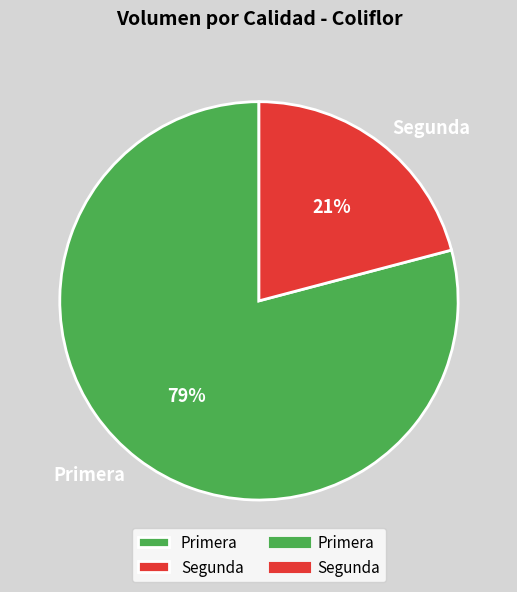

To the nearest percent, what portion does Segunda represent?

21%